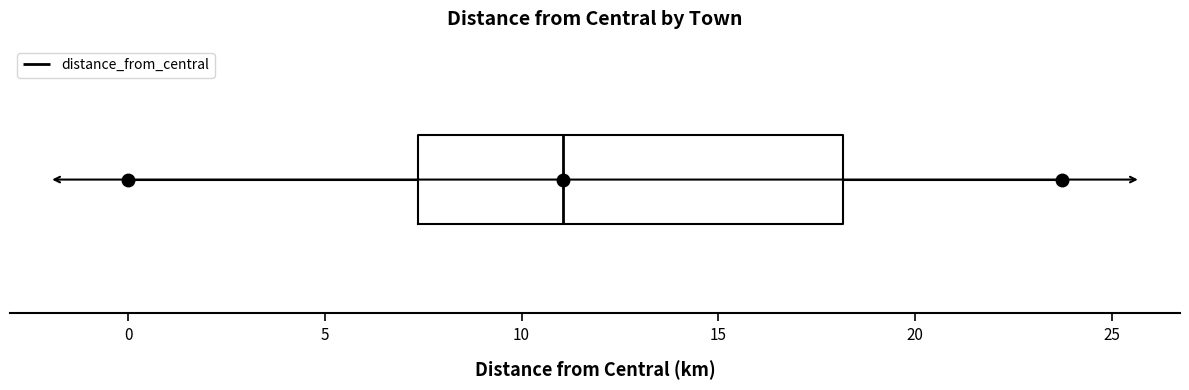

Transcribe this box plot: give where the median line is, the range the box spans, and where the two whiskers end, as read against the x-axis. The values are not printed on the chart, so give them approximately, as read against the axis.

median 11.0, box 7.5 to 18.0, whiskers 0.0 to 23.5